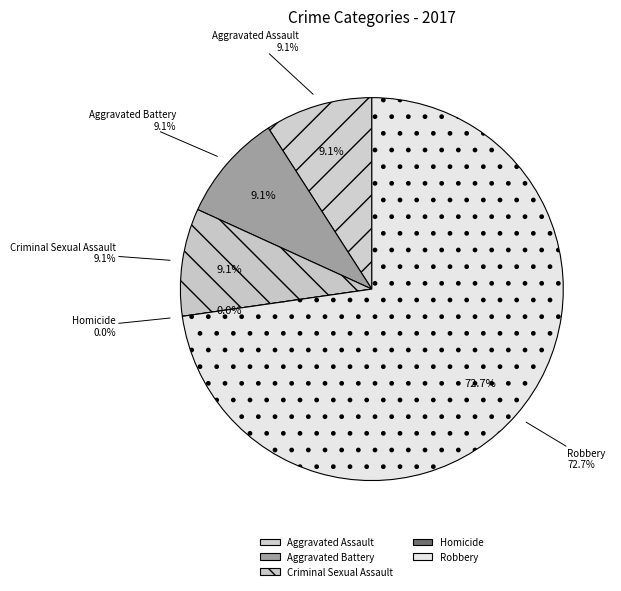

What is the ratio of the value at Criminal Sexual Assault to the value at Aggravated Assault?

1.0